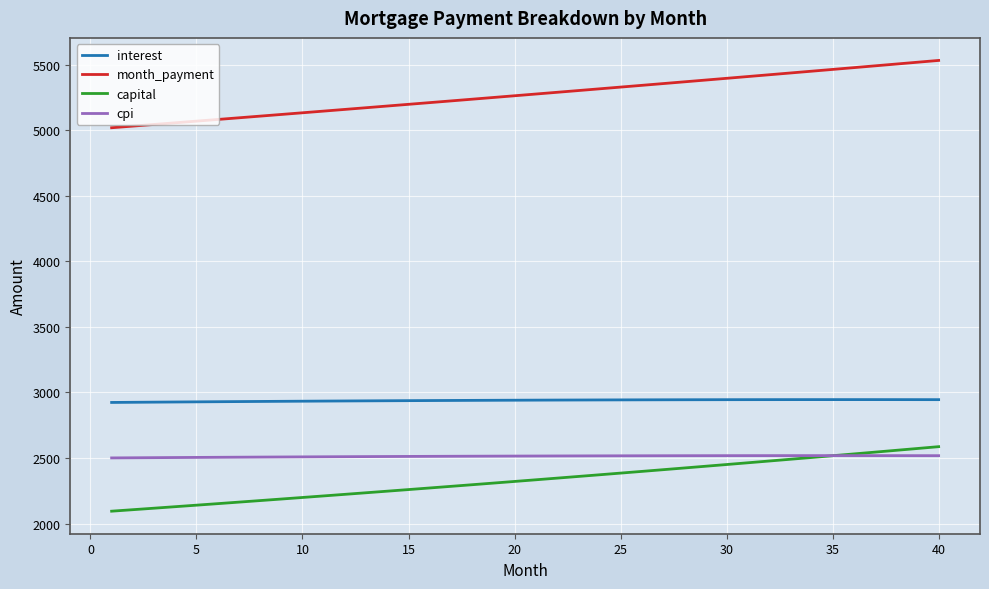

Which series has the largest total across all categories?

month_payment